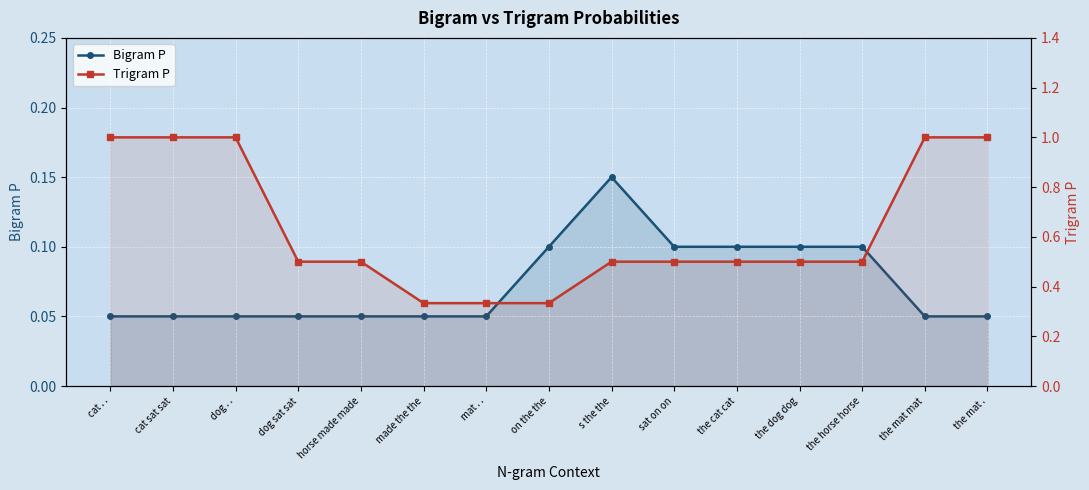

Between the horse horse and the mat mat, which series saw the biggest shift?

Trigram P